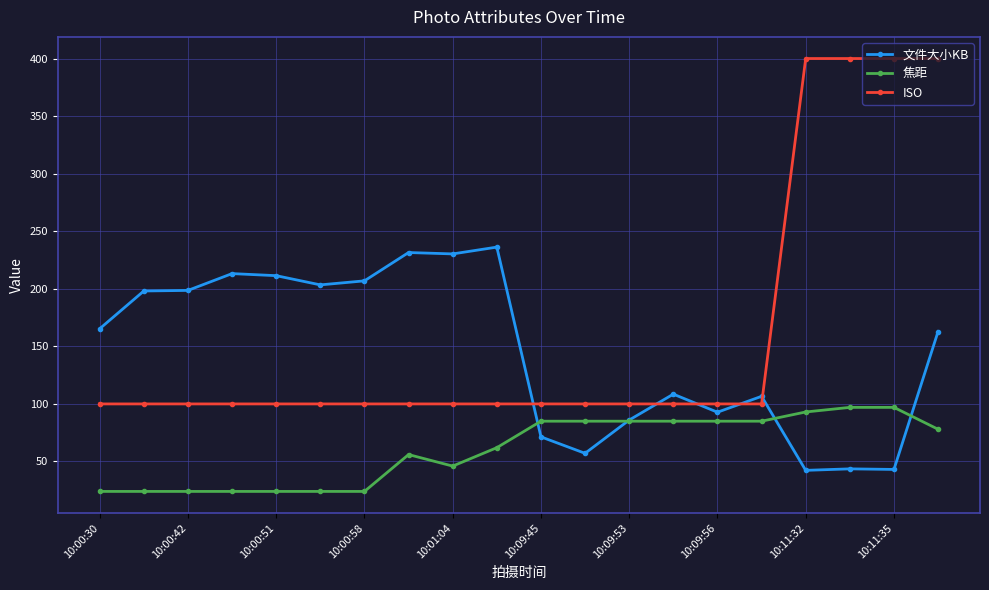

Which series has the widest spread of values?

ISO